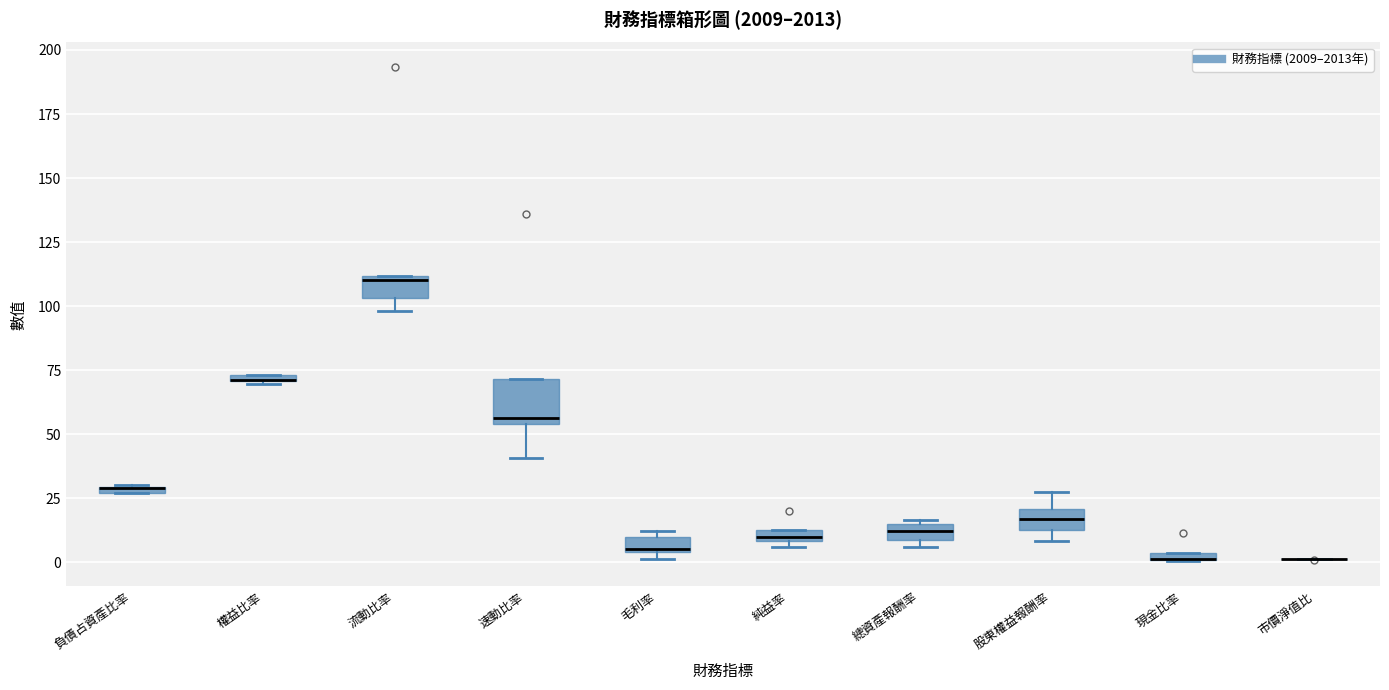

Comparing the boxes themselves (not the whiskers), which one is the tallest?

速動比率